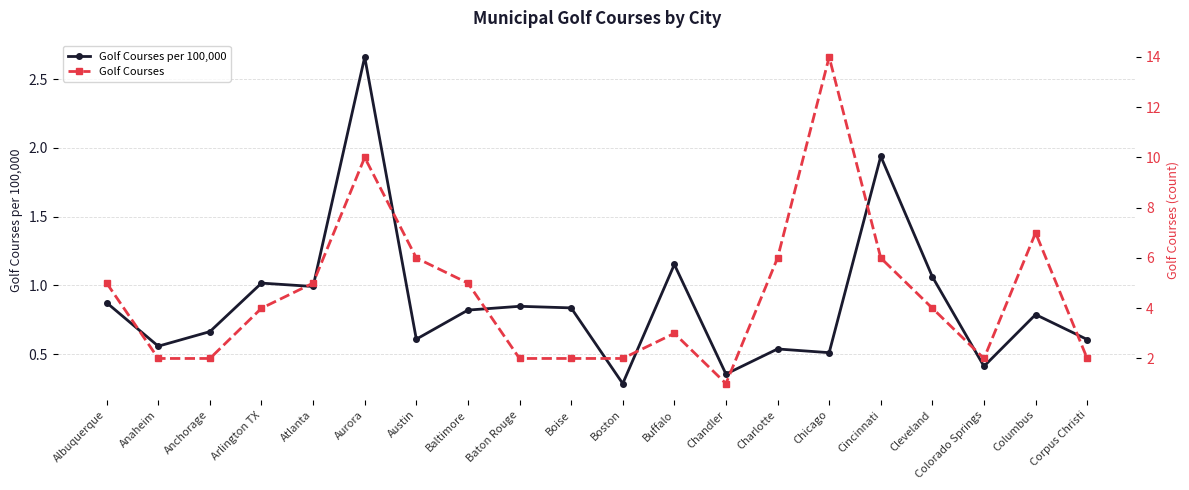

At which category does Golf Courses per 100,000 reach its first local valley?

Anaheim